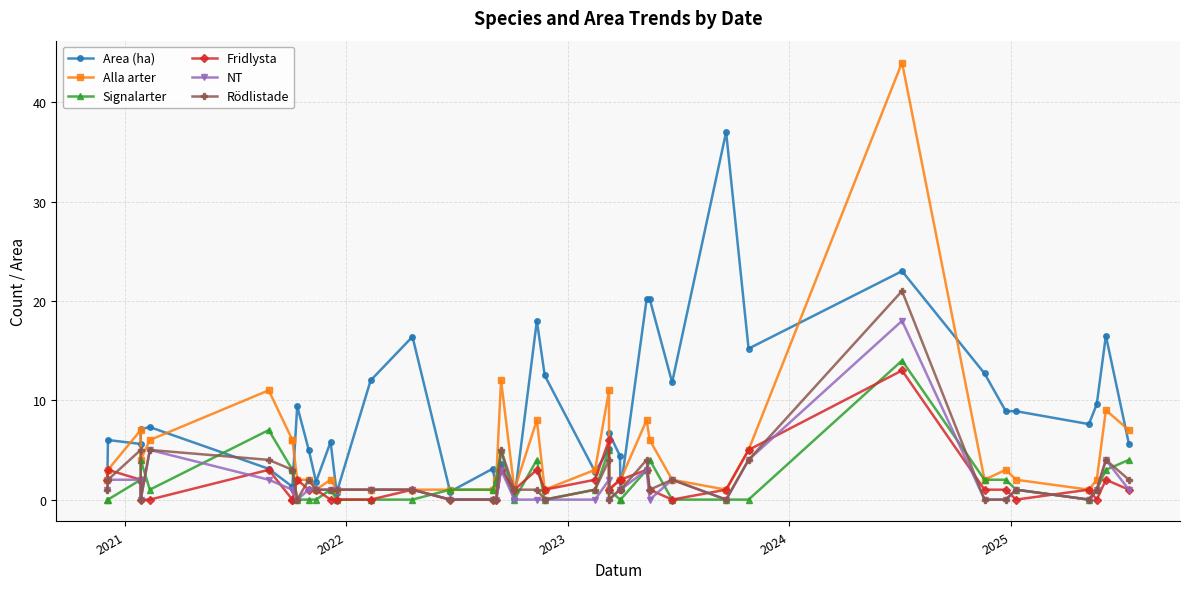

Which series has the widest spread of values?

Alla arter